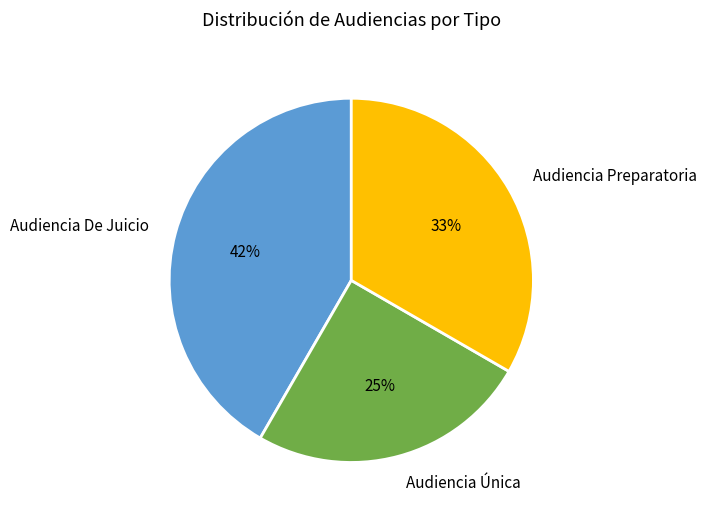

To the nearest percent, what portion does Audiencia De Juicio represent?

42%